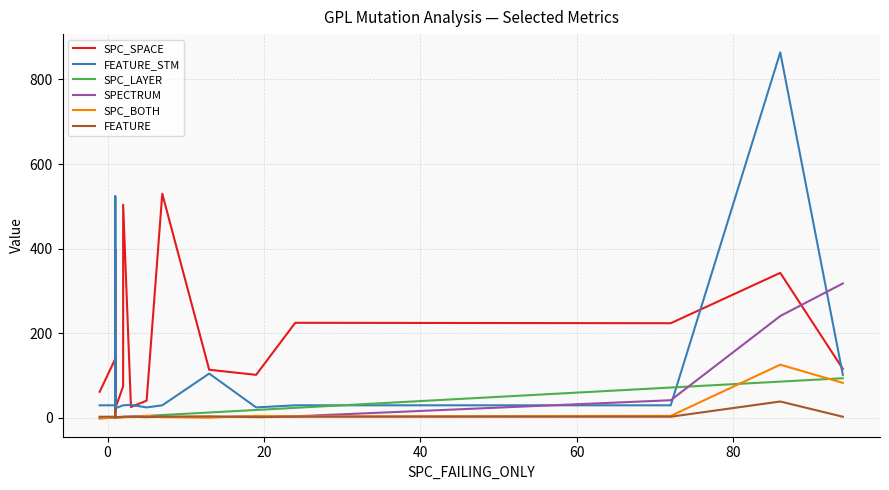

Is the value of SPC_LAYER at 19 greater than the value of FEATURE at 11?

Yes